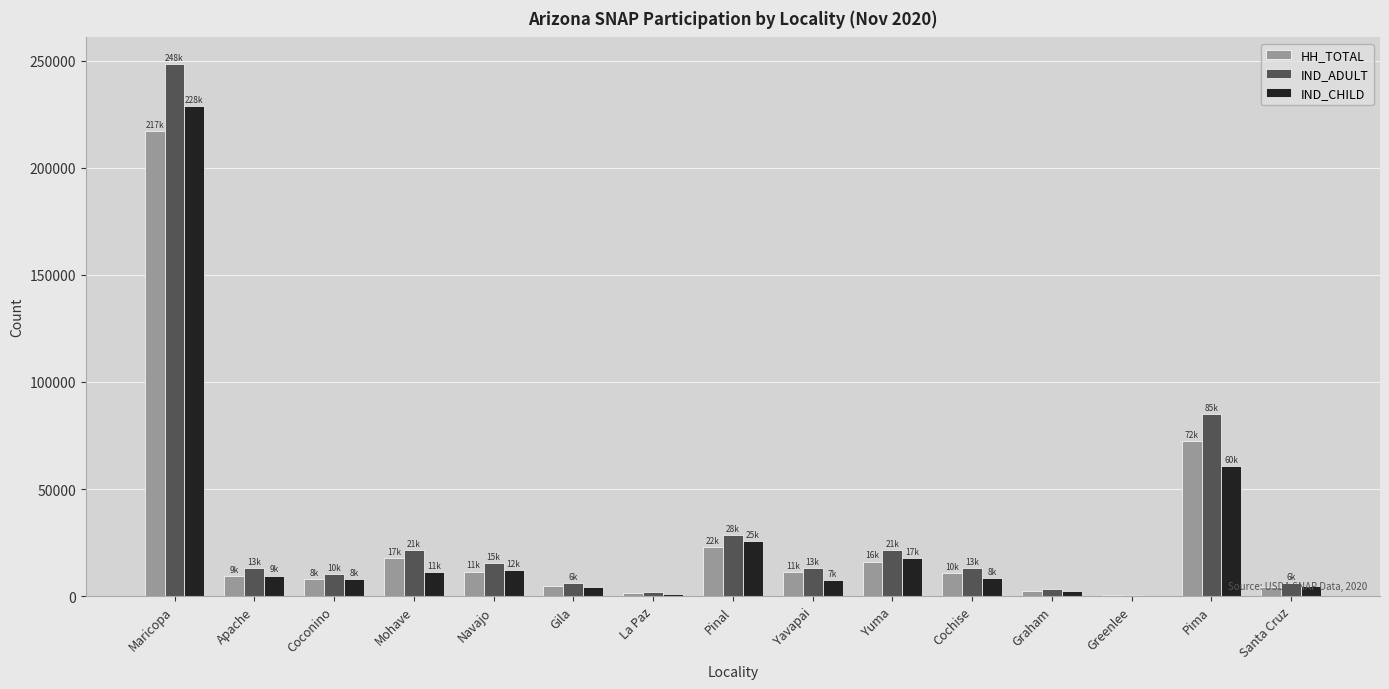

At which category is the sum across all series the highest?

Maricopa